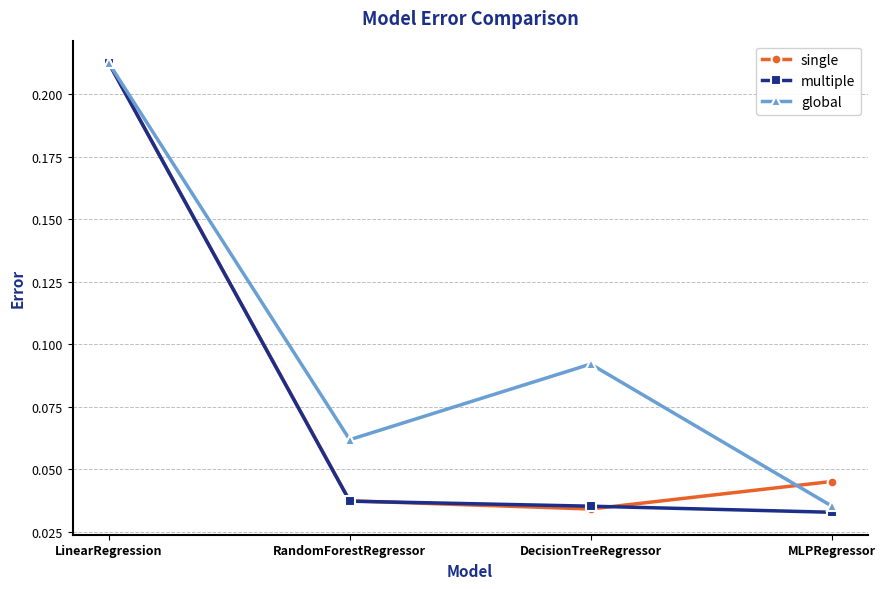

At how many categories does at least one series exceed 0?

4